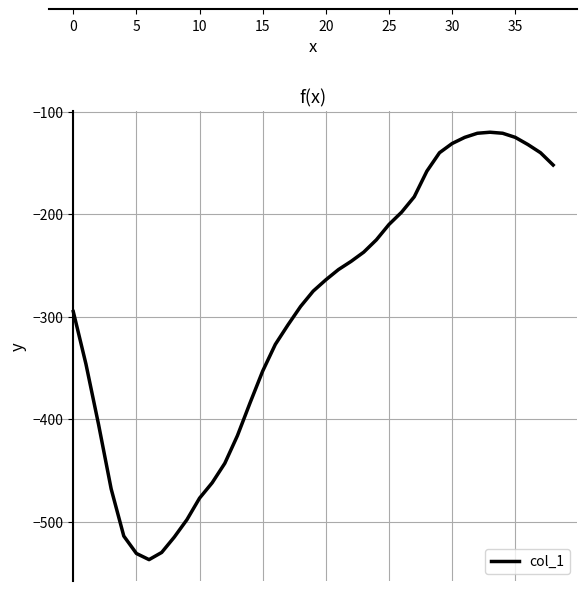

What is the difference between the maximum and minimum values?

417